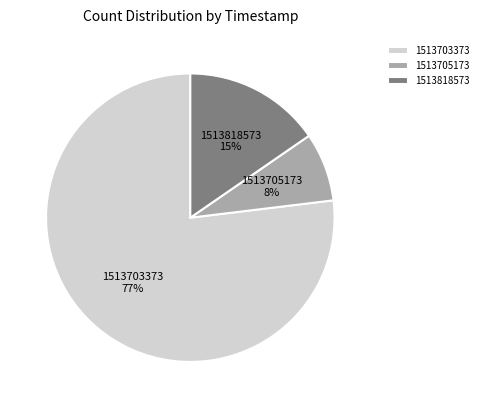

Rank the categories by value from highest to lowest.

1513703373, 1513818573, 1513705173